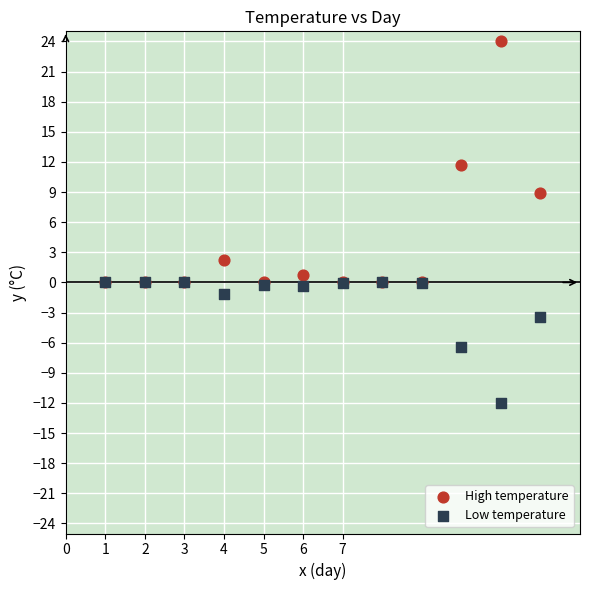

Across all series, what Y value is closest to 6?

8.9